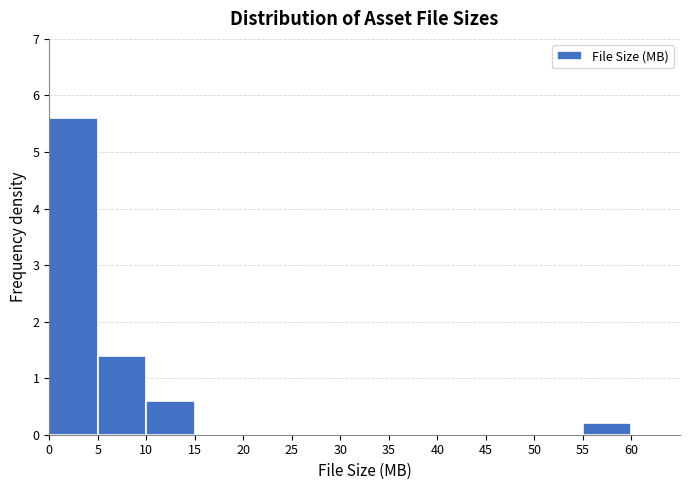

Reading left to right, list every bar in this chart as the range it spans on the x-axis followed by its height. The values are not printed on the chart, so give them approximately, as read against the axis.

0 to 5: 5.6
5 to 10: 1.4
10 to 15: 0.6
15 to 20: 0
20 to 25: 0
25 to 30: 0
30 to 35: 0
35 to 40: 0
40 to 45: 0
45 to 50: 0
50 to 55: 0
55 to 60: 0.2